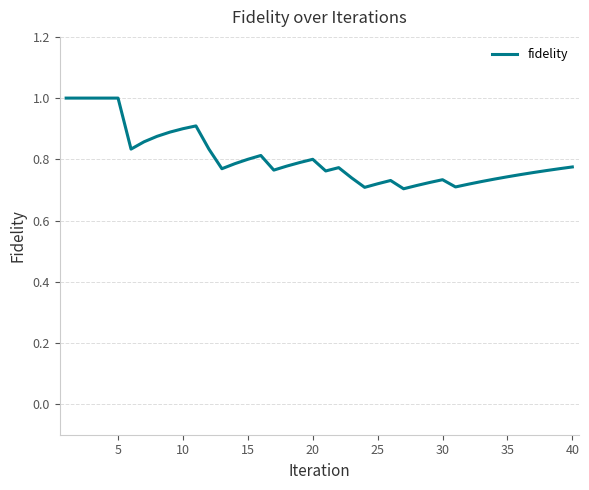

What is the greatest value displayed?

1.0